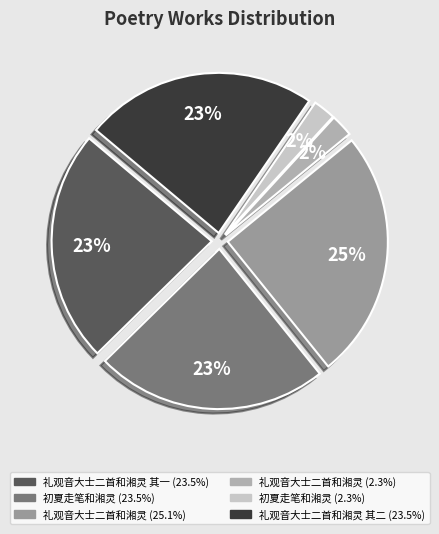

Count the number of slices in the pie.

6